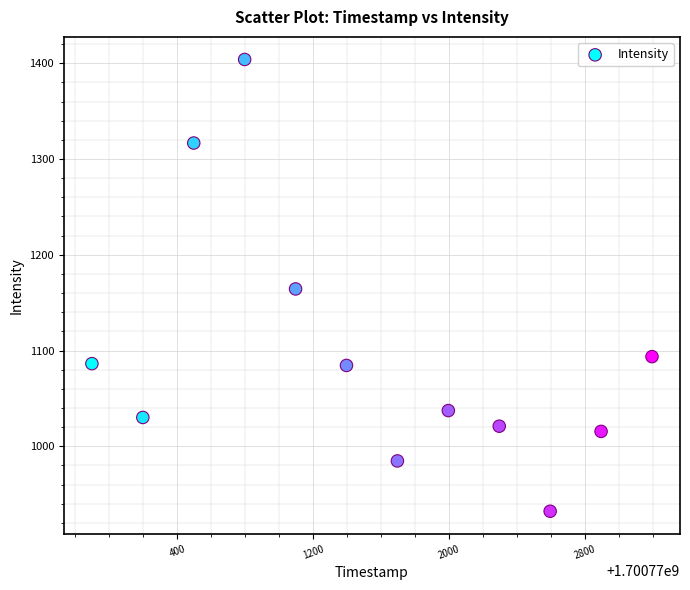

What is the average X value?

1700771547.0